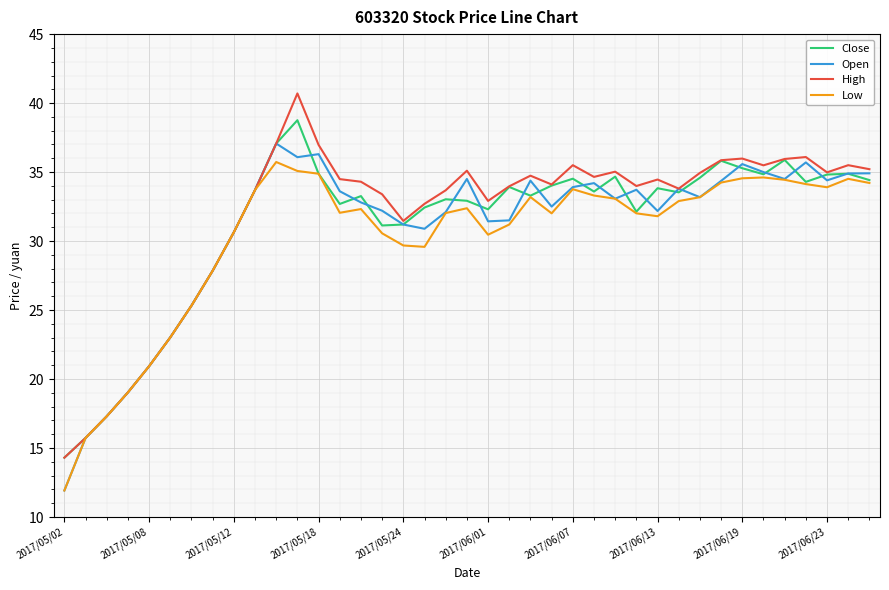

What is the minimum value for Low?

11.9